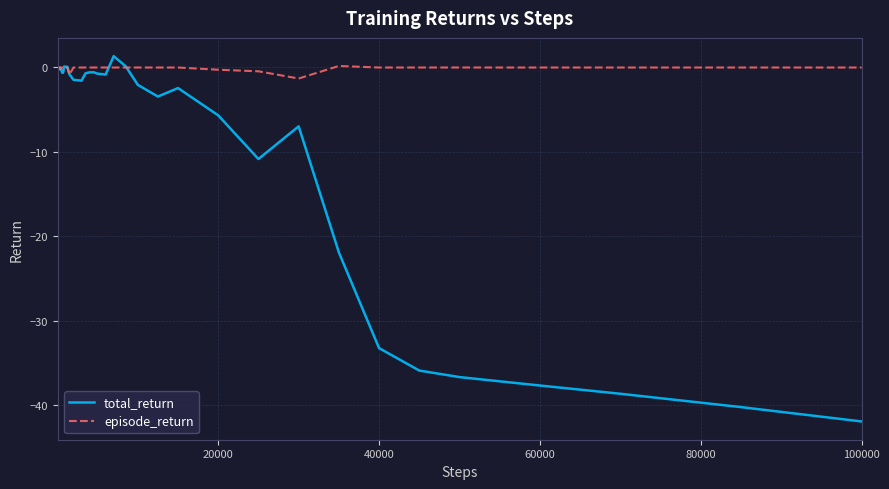

Which series has the widest spread of values?

total_return